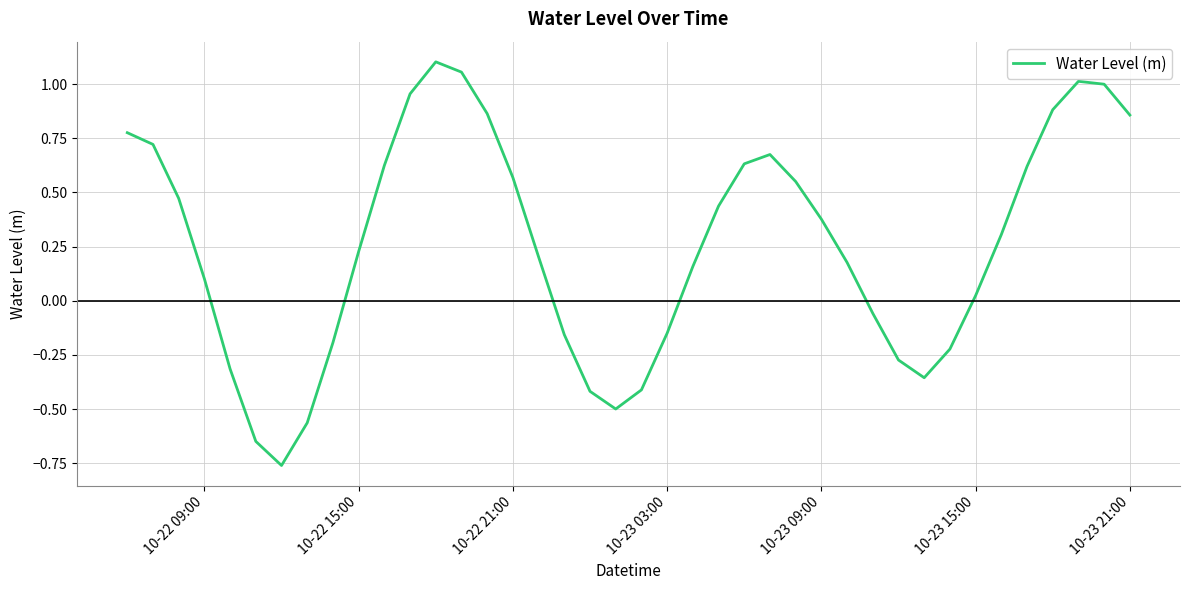

What is the difference between the maximum and minimum values?

1.9